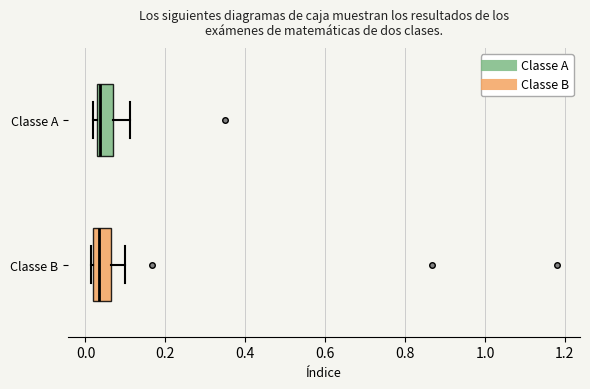

Where is the right edge of the box for Classe B on the x-axis? The values are not printed on the chart, so give them approximately, as read against the axis.

0.06